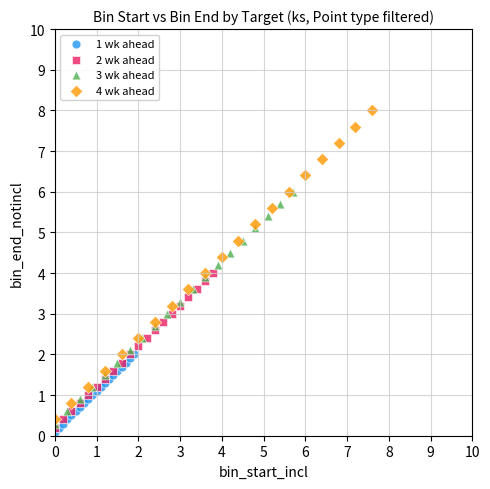

Which series has the largest Y range (max minus min)?

4 wk ahead